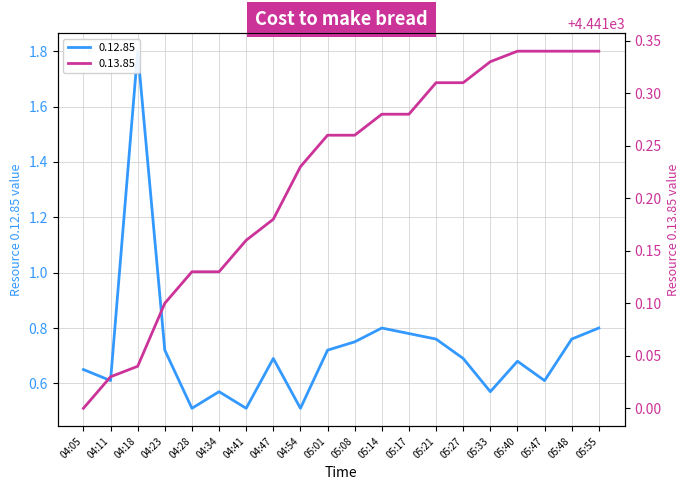

At which category does 0.12.85 reach its first local peak?

04:18